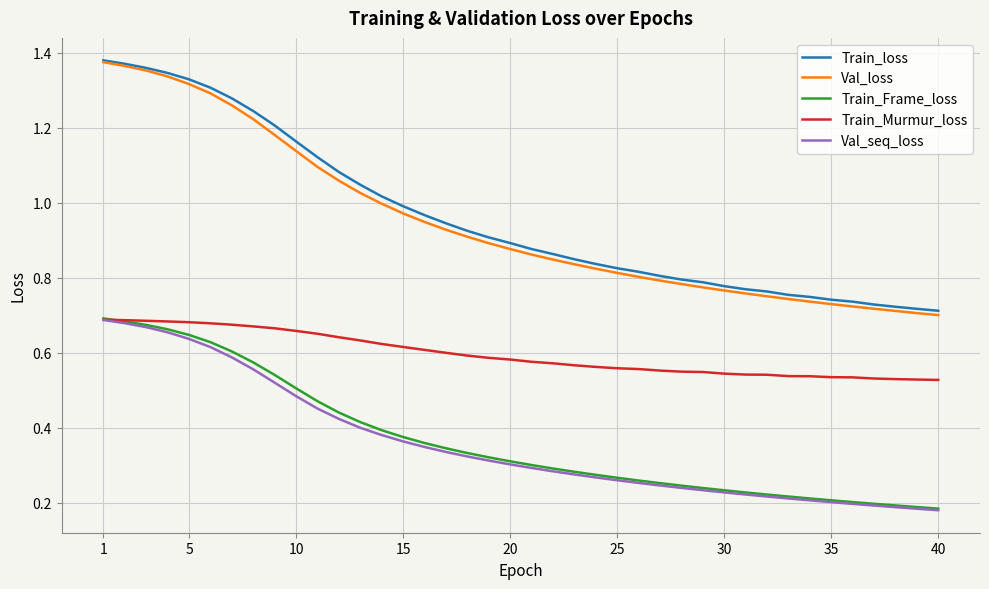

True or false: Val_loss and Val_seq_loss intersect in this chart.

False